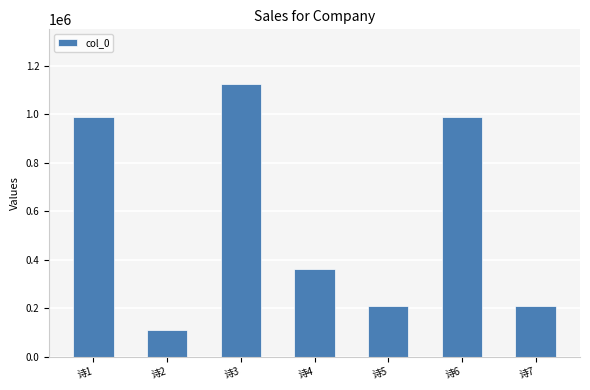

Are the bars horizontal?

No